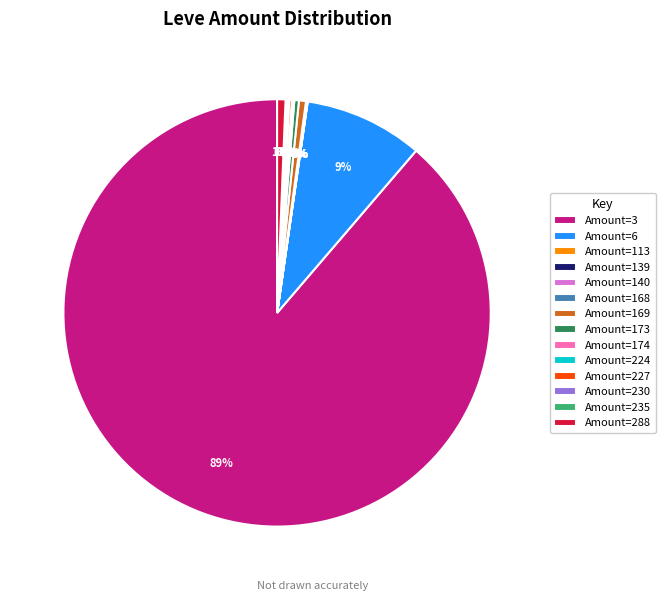

To the nearest percent, what portion does Amount=169 represent?

1%